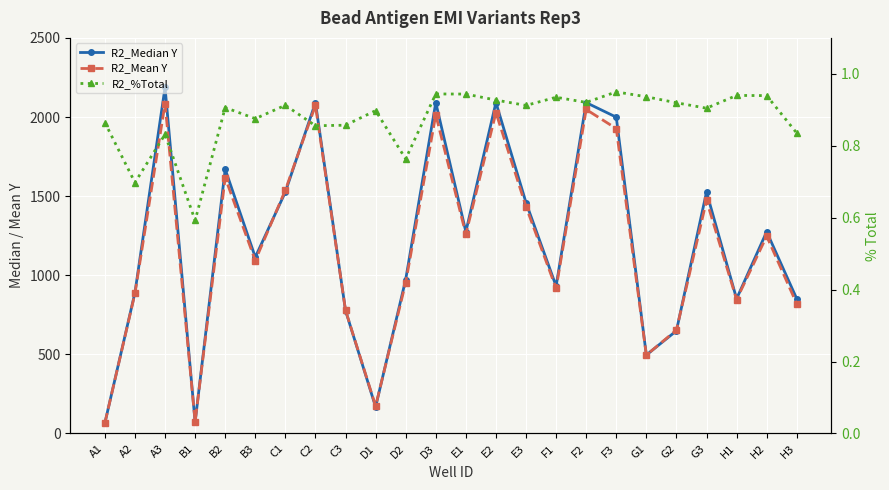

In R2_Median Y, how many points are higher than both neighbors (excluding endpoints)?

8